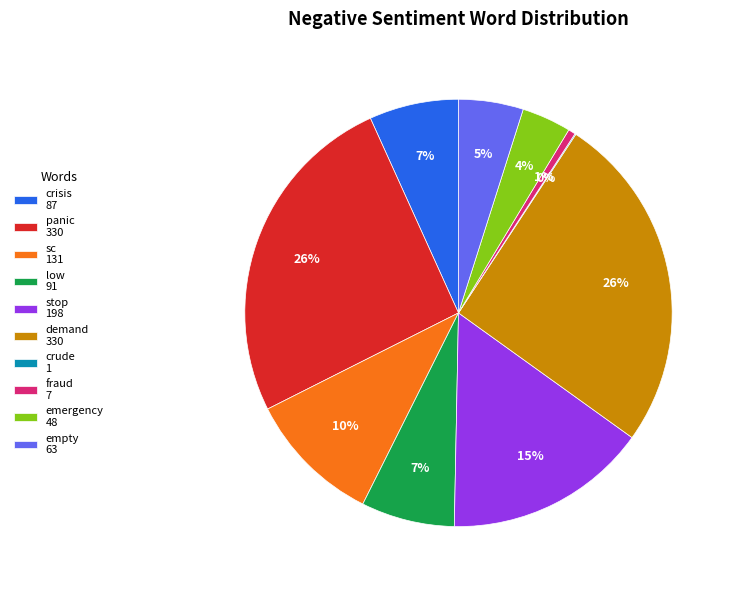

Between crisis 87 and stop 198, which is larger?

stop 198